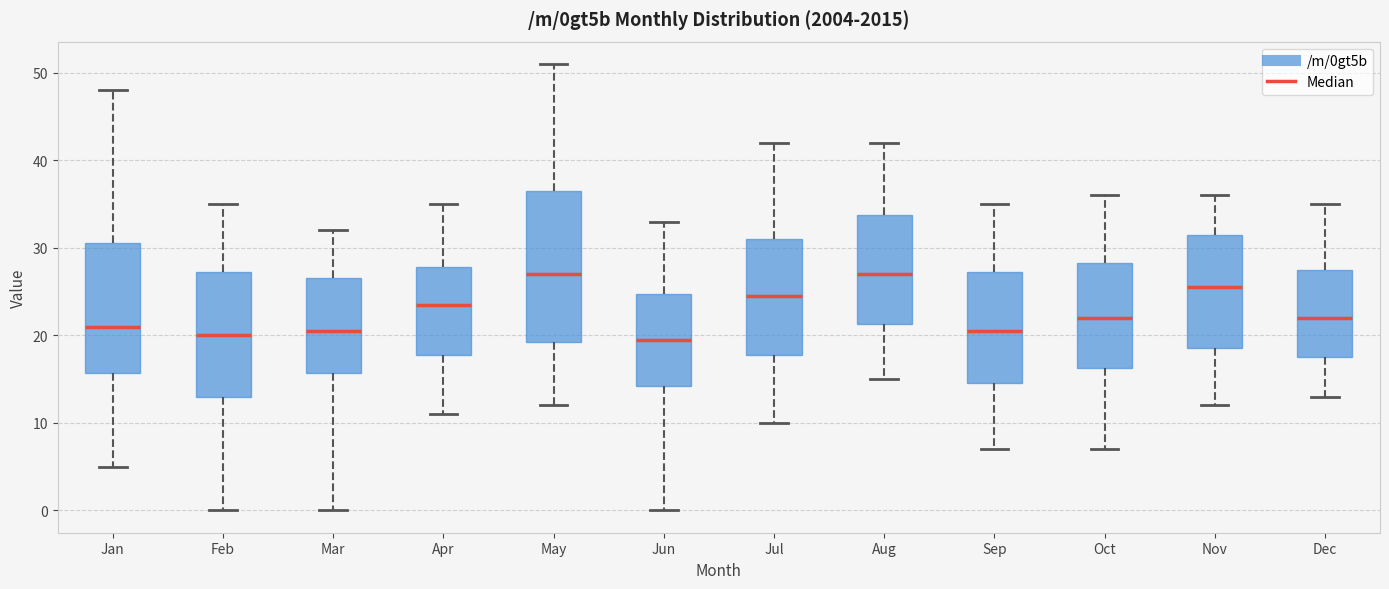

Reading left to right, read every box against the y-axis: the position of its median line, the range the box covers, and the ends of its whiskers. The values are not printed on the chart, so give them approximately, as read against the axis.

Jan: median 21, box 16 to 31, whiskers 5 to 48
Feb: median 20, box 13 to 27, whiskers 0 to 35
Mar: median 21, box 16 to 27, whiskers 0 to 32
Apr: median 24, box 18 to 28, whiskers 11 to 35
May: median 27, box 19 to 37, whiskers 12 to 51
Jun: median 20, box 14 to 25, whiskers 0 to 33
Jul: median 25, box 18 to 31, whiskers 10 to 42
Aug: median 27, box 21 to 34, whiskers 15 to 42
Sep: median 21, box 15 to 27, whiskers 7 to 35
Oct: median 22, box 16 to 28, whiskers 7 to 36
Nov: median 26, box 19 to 32, whiskers 12 to 36
Dec: median 22, box 18 to 28, whiskers 13 to 35